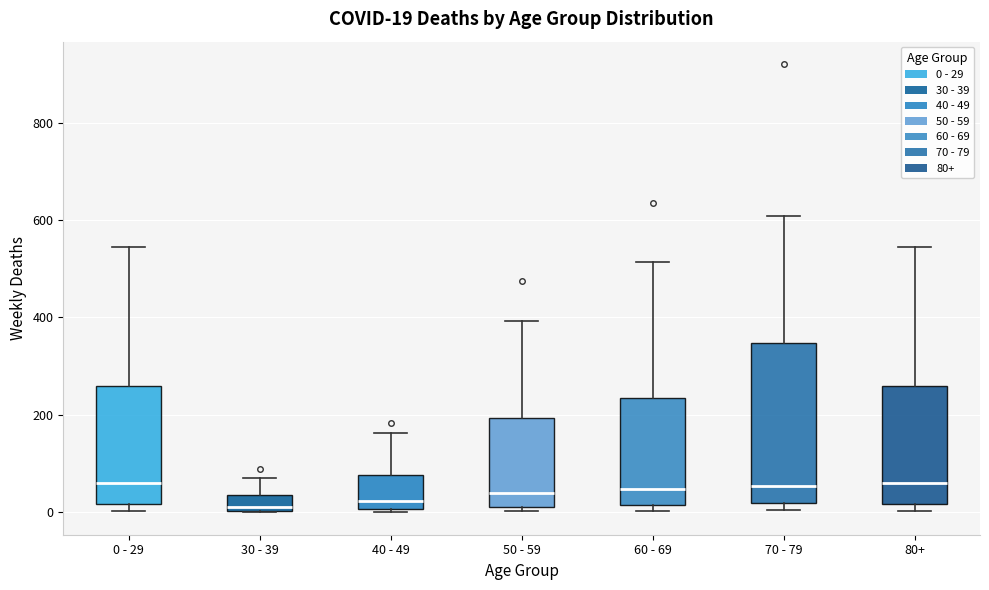

Comparing the boxes themselves (not the whiskers), which one is the tallest?

70 - 79